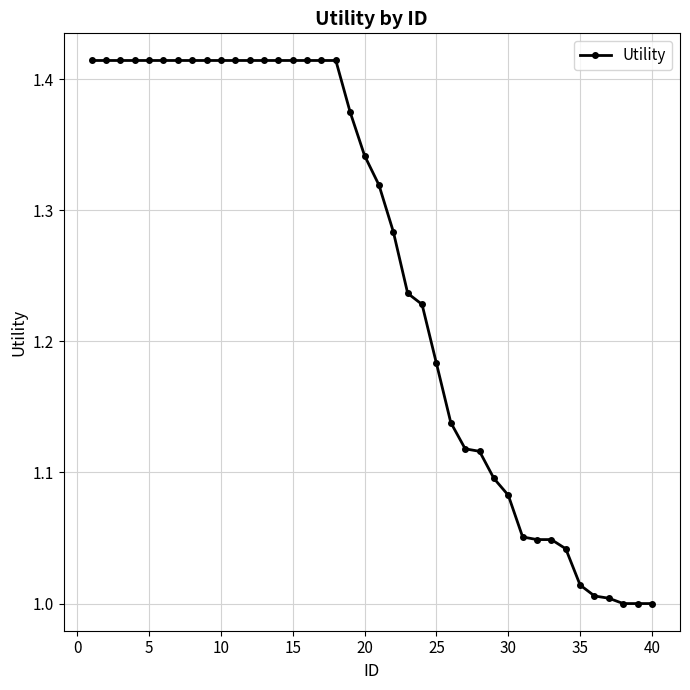

What is the difference between the maximum and minimum values?

0.4